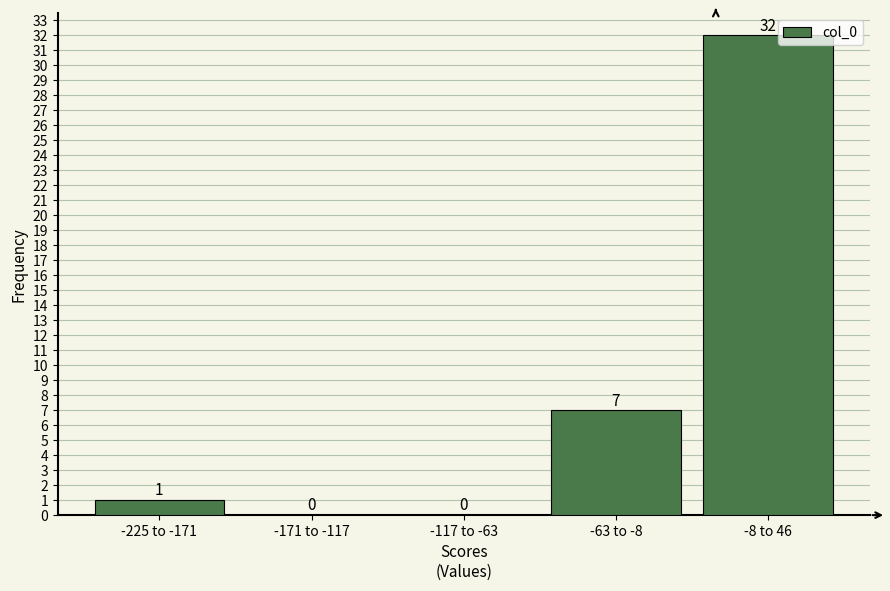

Reading left to right, what are all the values shown in this chart?

-225 to -171=1	-171 to -117=0	-117 to -63=0	-63 to -8=7	-8 to 46=32